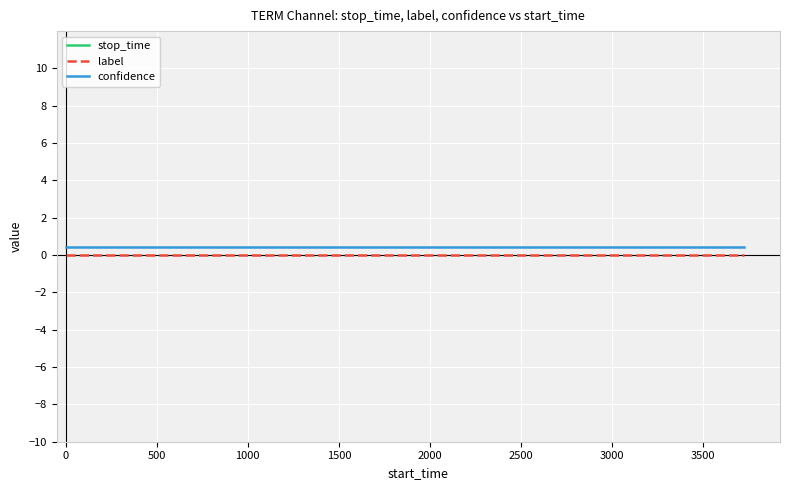

How many lines are shown in the chart?

3